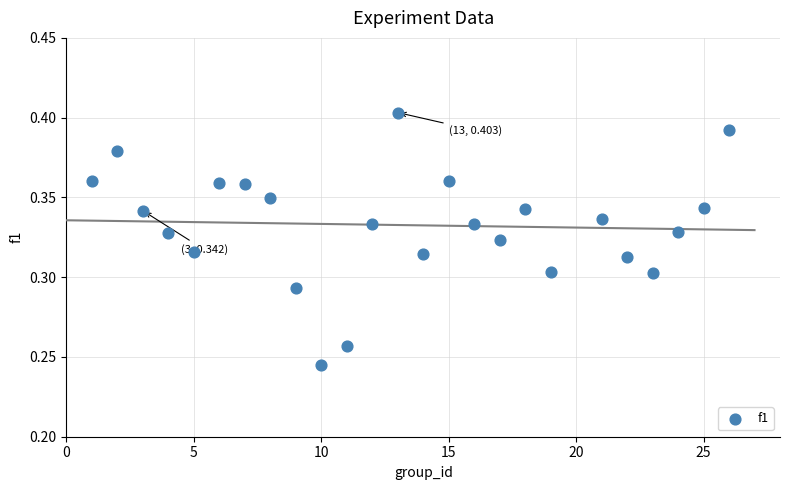

What is the range of X values (max minus min)?

25.0